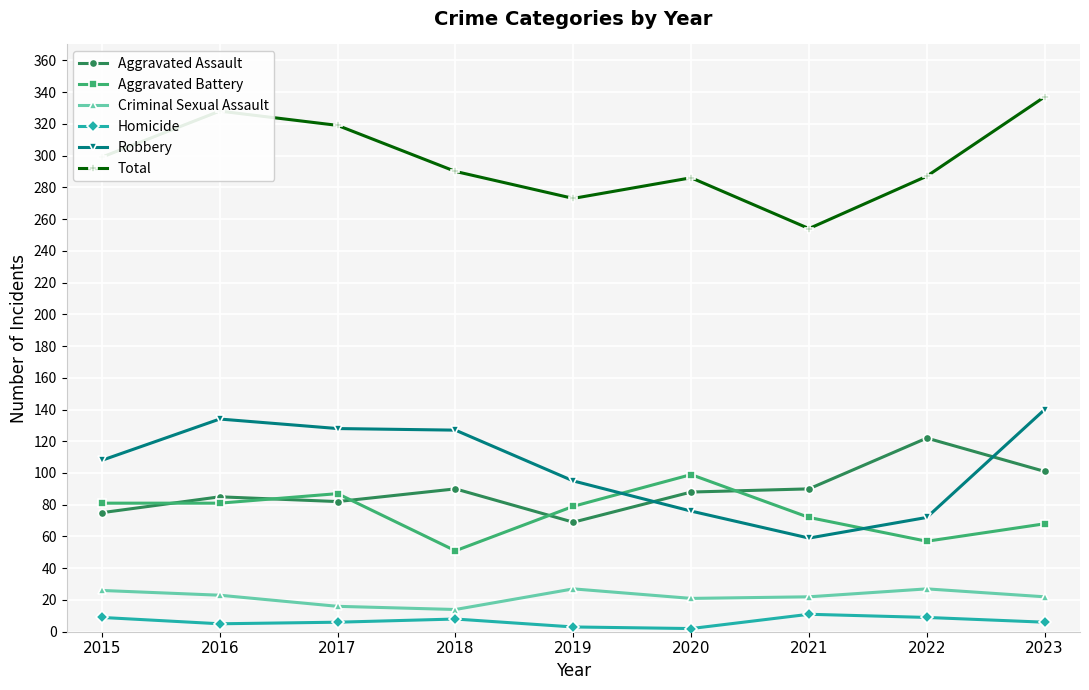

At 2019, list the series in order from smallest to largest.

Homicide, Criminal Sexual Assault, Aggravated Assault, Aggravated Battery, Robbery, Total